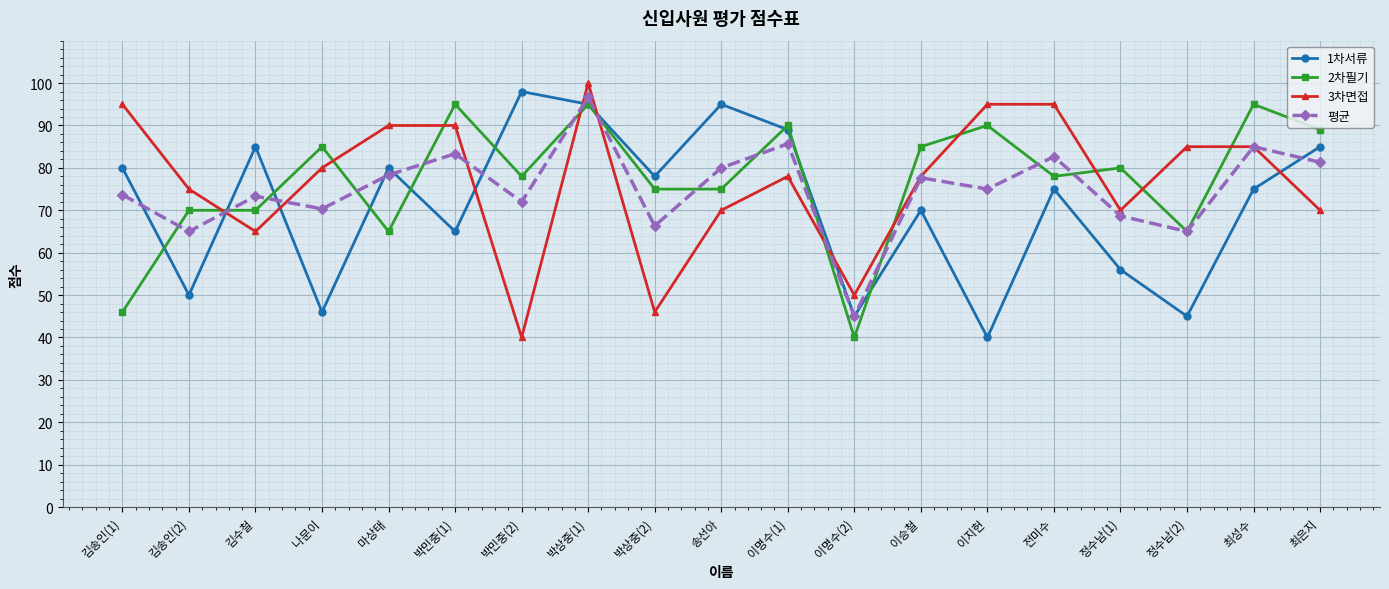

True or false: 3차면접 has a value of 95.0 at 김송인(1).

True